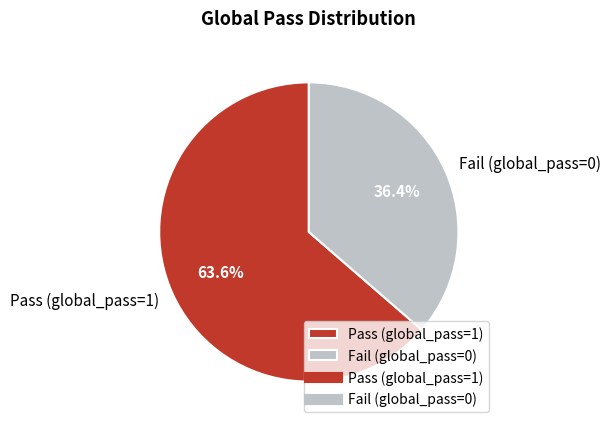

Combined, what portion of the pie is Pass (global_pass=1) and Fail (global_pass=0)?

100.0%